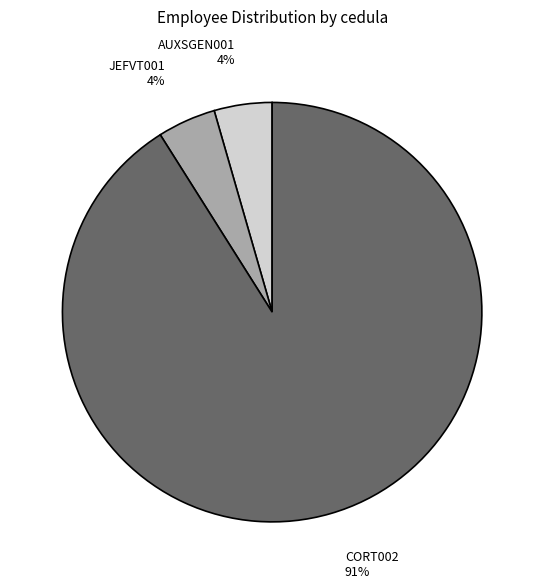

Count the number of slices in the pie.

3